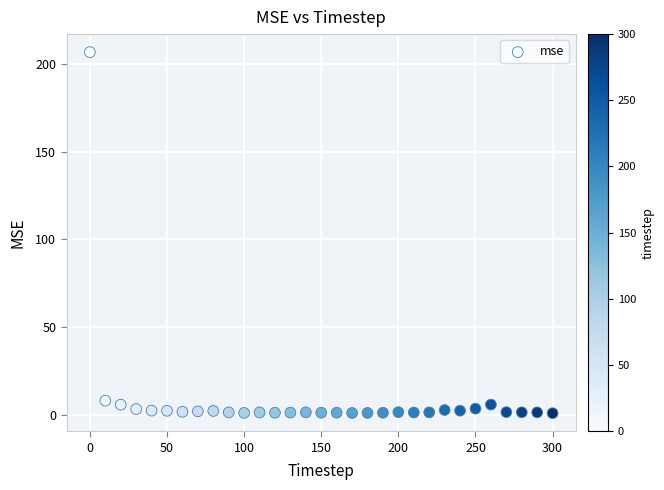

What is the range of X values (max minus min)?

300.0